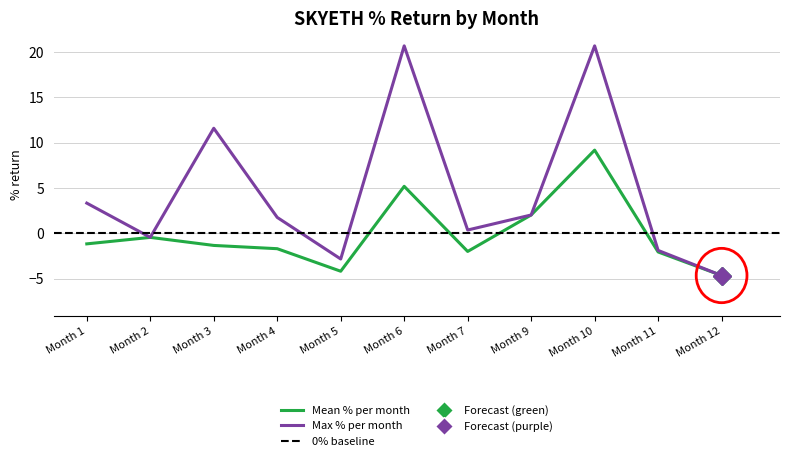

Is this an area chart (filled region under the line)?

No